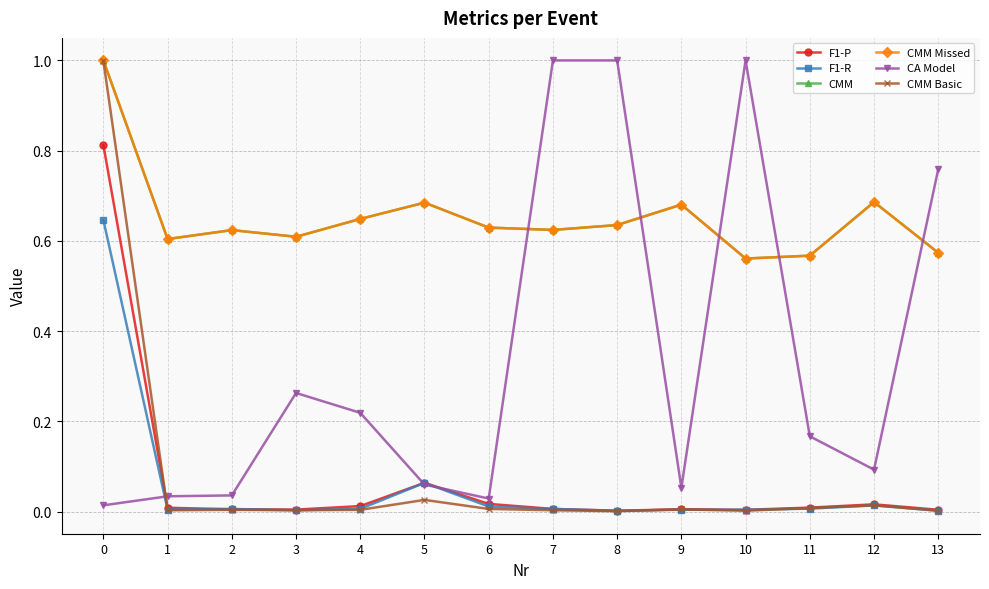

Is this an area chart (filled region under the line)?

No